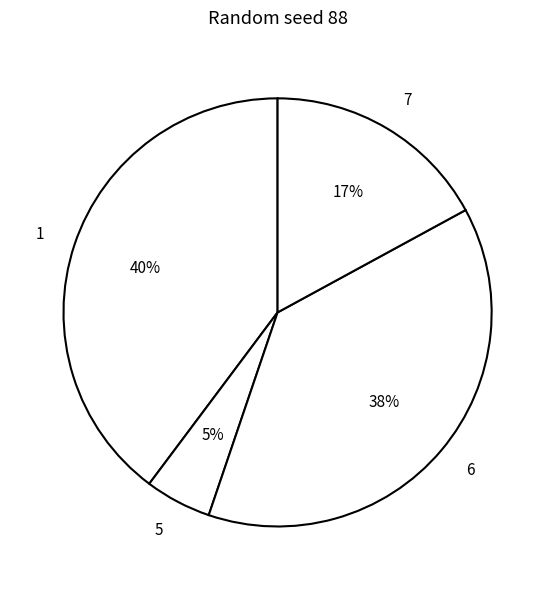

The 6 slice represents 38% of the pie. True or false?

True